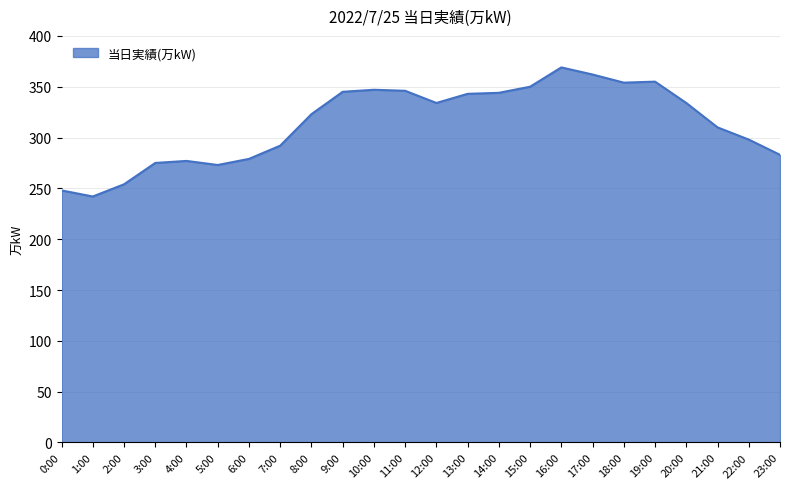

True or false: the data has more than 0 interior local peaks.

True